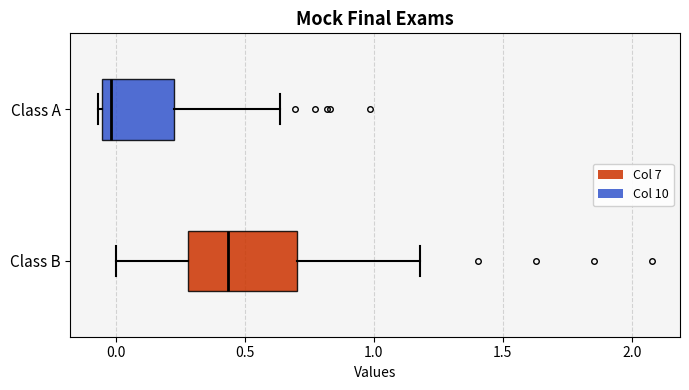

Comparing the boxes themselves (not the whiskers), which one is the widest?

Class B